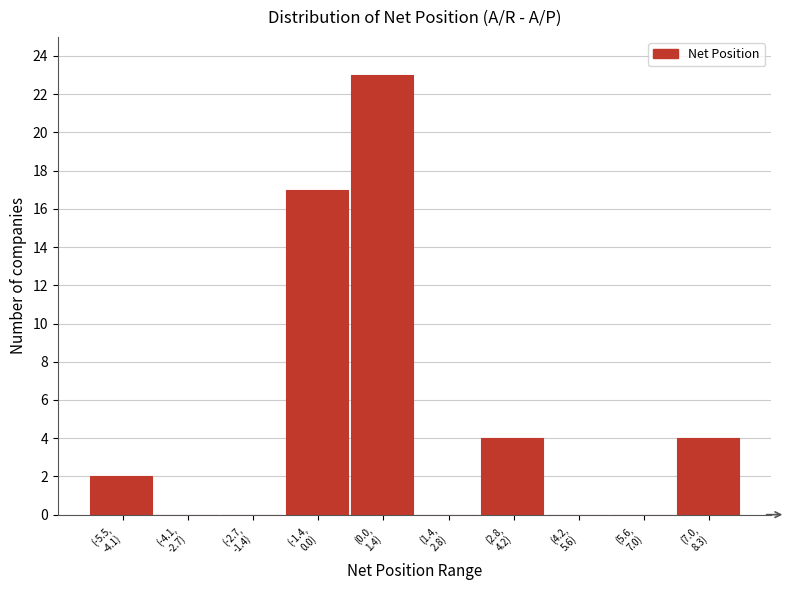

What is the sum of all values?

50